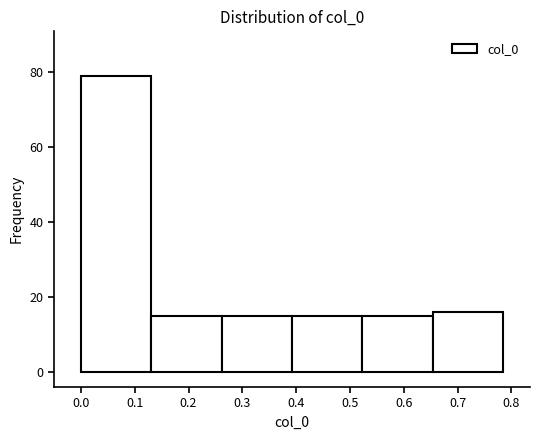

Which range on the x-axis has the tallest bar?

0.00 to 0.13